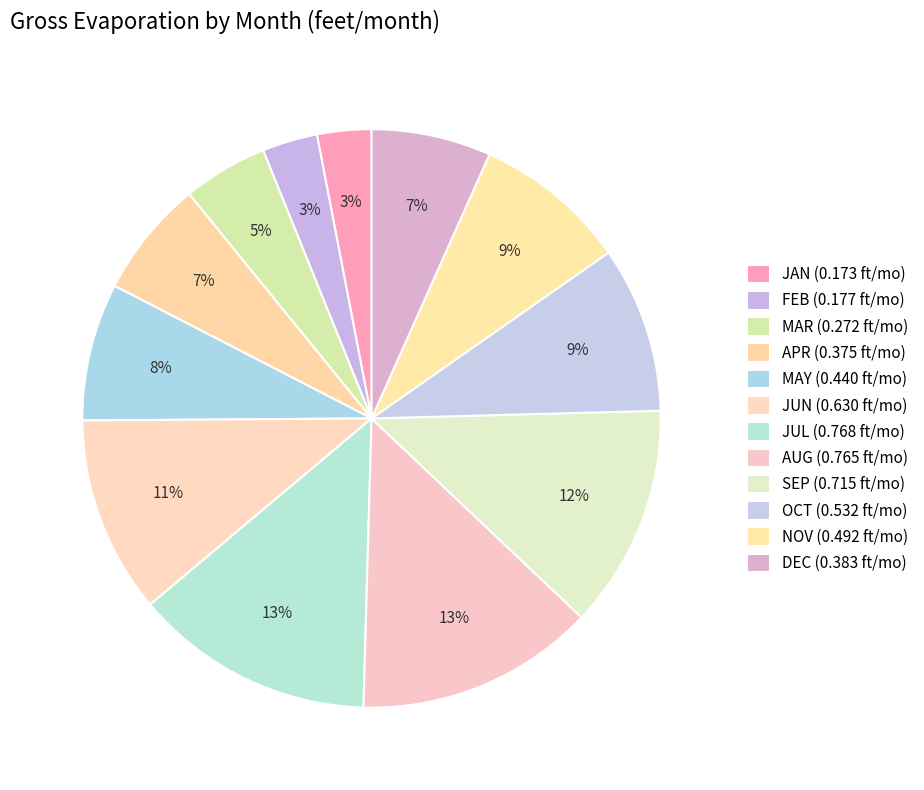

Between MAY and DEC, which is larger?

MAY